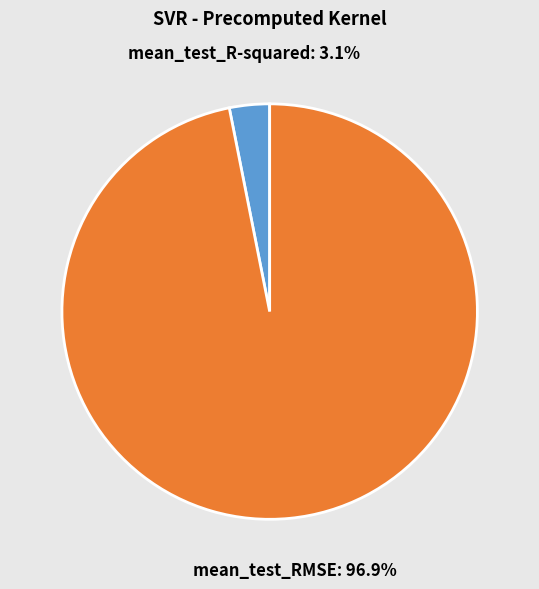

How many slices are in this pie chart?

2